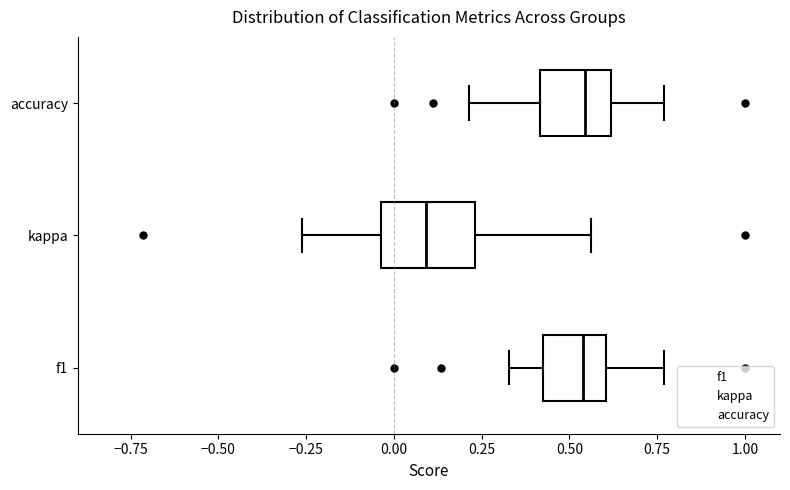

Where does the left whisker of the box for accuracy end on the x-axis? The values are not printed on the chart, so give them approximately, as read against the axis.

0.20